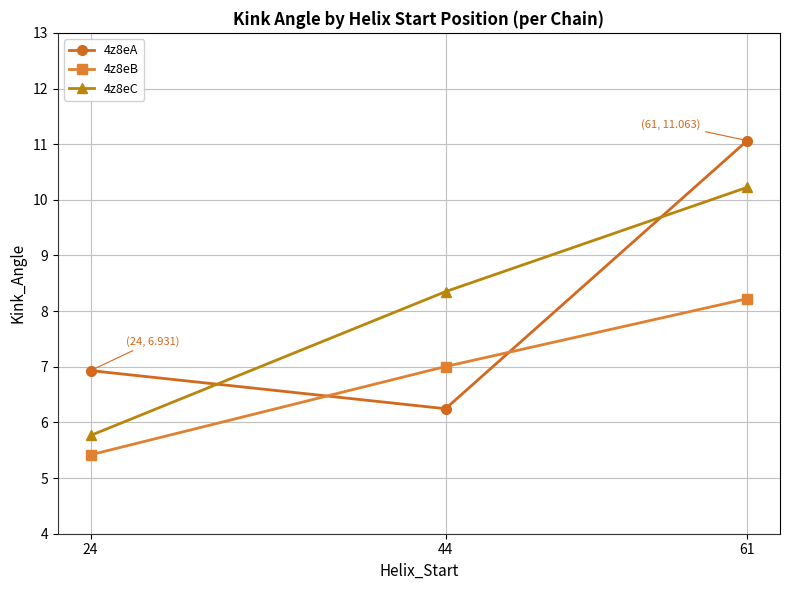

Read the 4z8eA value at 24.

6.9